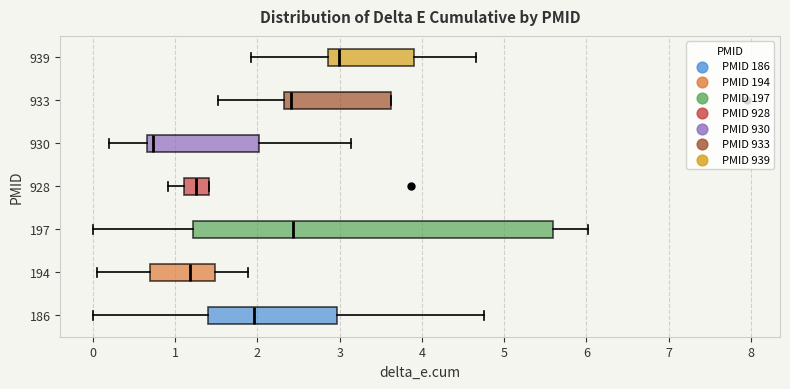

Reading bottom to top, transcribe this box plot: for each box, give where its median line is, the range the box spans, and where its two whiskers end, as read against the x-axis. The values are not printed on the chart, so give them approximately, as read against the axis.

186: median 2.0, box 1.4 to 3.0, whiskers 0.0 to 4.8
194: median 1.2, box 0.7 to 1.5, whiskers 0.1 to 1.9
197: median 2.4, box 1.2 to 5.6, whiskers 0.0 to 6.0
928: median 1.3, box 1.1 to 1.4, whiskers 0.9 to 1.4
930: median 0.7 (just right of the box's left edge), box 0.7 to 2.0, whiskers 0.2 to 3.1
933: median 2.4, box 2.3 to 3.6, whiskers 1.5 to 3.6
939: median 3.0, box 2.9 to 3.9, whiskers 1.9 to 4.7